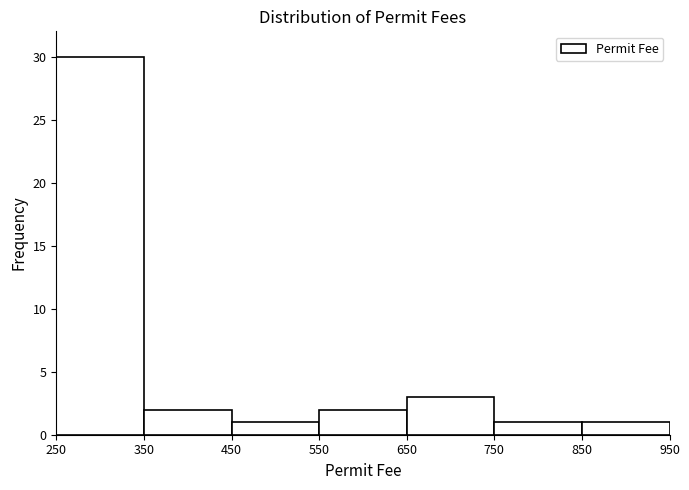

Reading left to right, list every bar in this chart as the range it spans on the x-axis followed by its height. The values are not printed on the chart, so give them approximately, as read against the axis.

250 to 350: 30
350 to 450: 2
450 to 550: 1
550 to 650: 2
650 to 750: 3
750 to 850: 1
850 to 950: 1